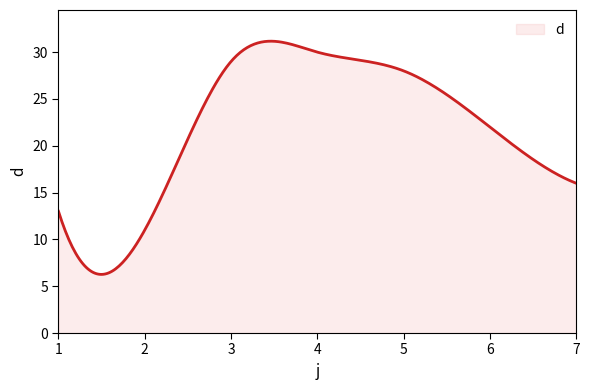

How many lines are shown in the chart?

1